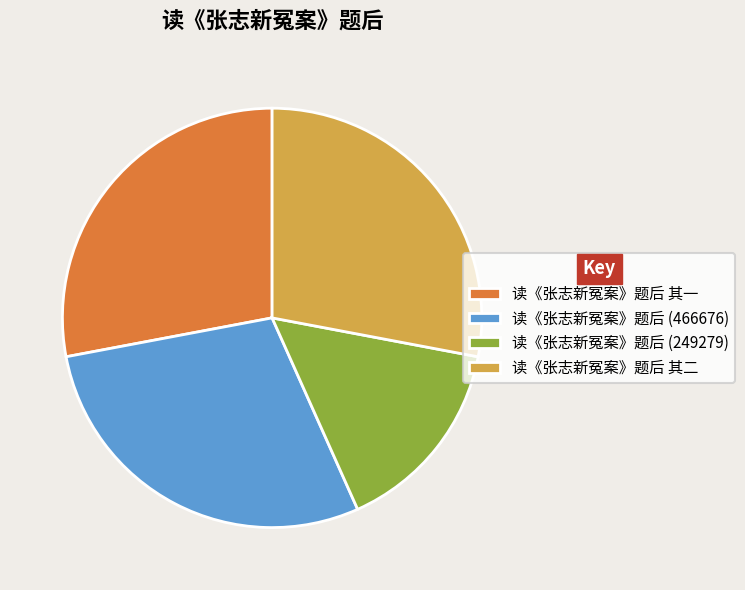

Which category has the smallest portion of the pie?

读《张志新冤案》题后 (249279)